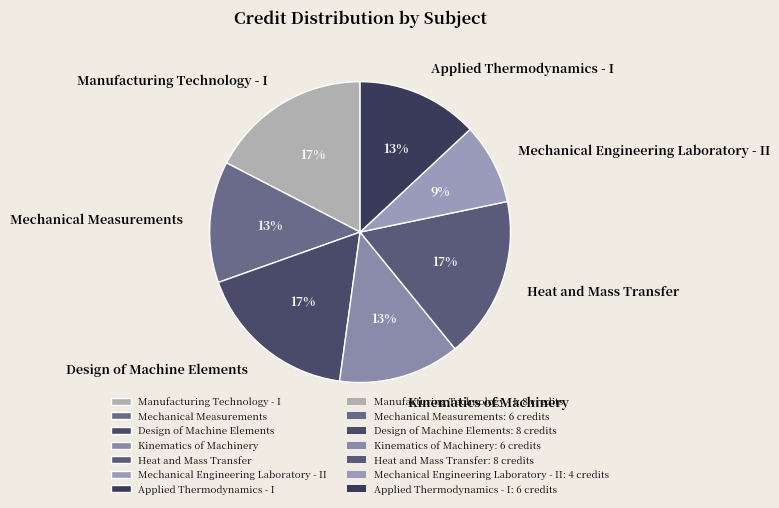

The Applied Thermodynamics - I slice represents 26% of the pie. True or false?

False